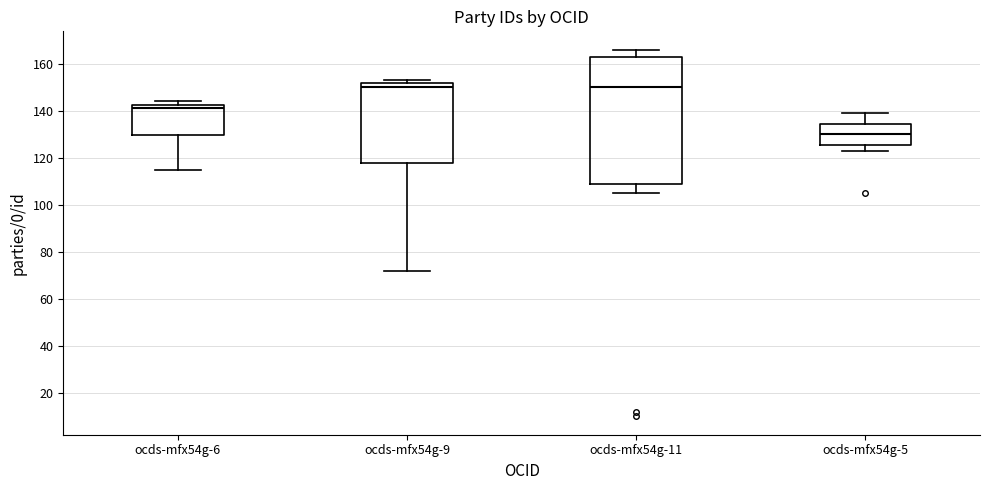

Reading left to right, transcribe this box plot: for each box, give where its median line is, the range the box spans, and where its two whiskers end, as read against the y-axis. The values are not printed on the chart, so give them approximately, as read against the axis.

ocds-mfx54g-6: median 142 (just below the box's upper edge), box 130 to 142, whiskers 116 to 144
ocds-mfx54g-9: median 150, box 118 to 152, whiskers 72 to 154
ocds-mfx54g-11: median 150, box 110 to 164, whiskers 106 to 166
ocds-mfx54g-5: median 130, box 126 to 134, whiskers 124 to 140